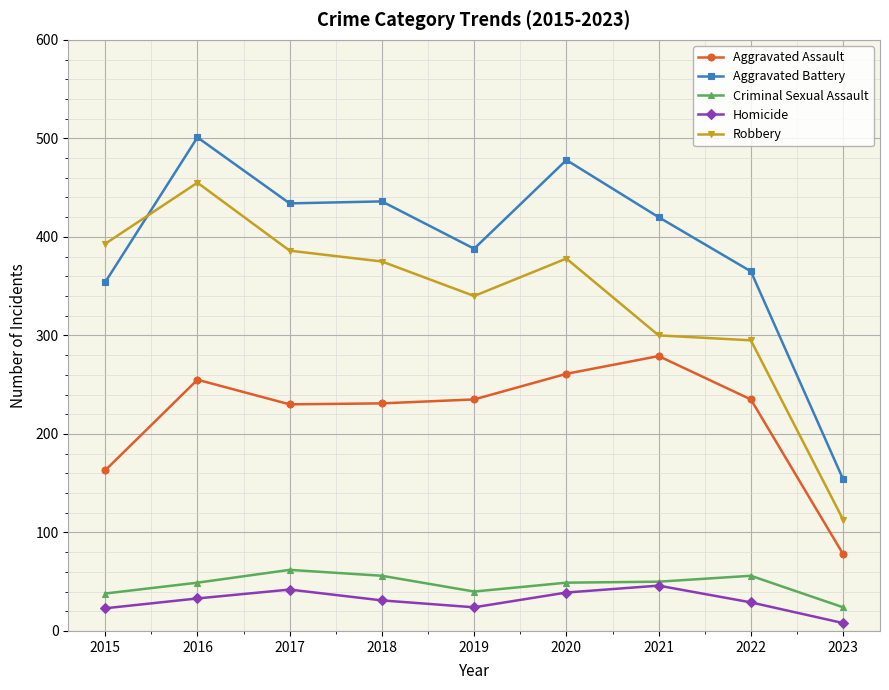

What is the difference between the second highest and minimum values in the Aggravated Assault series?

183